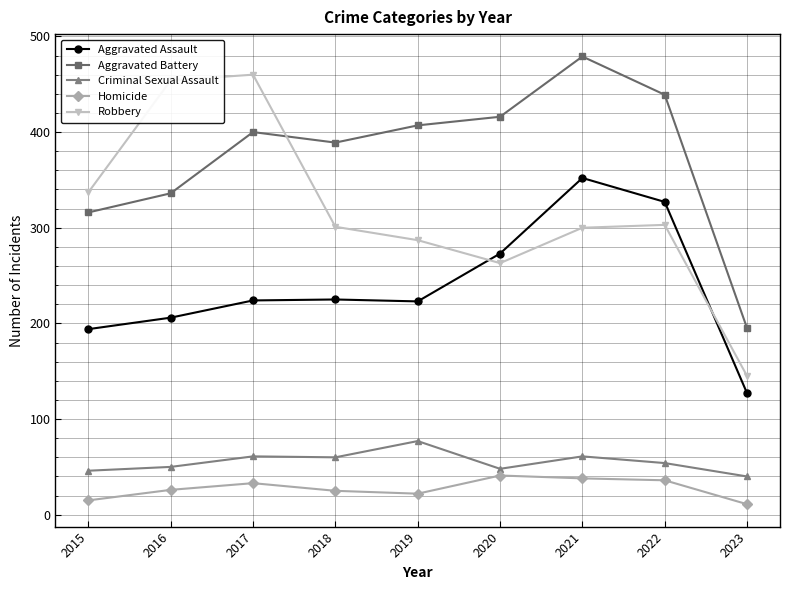

What is the average value of the Robbery series?

317